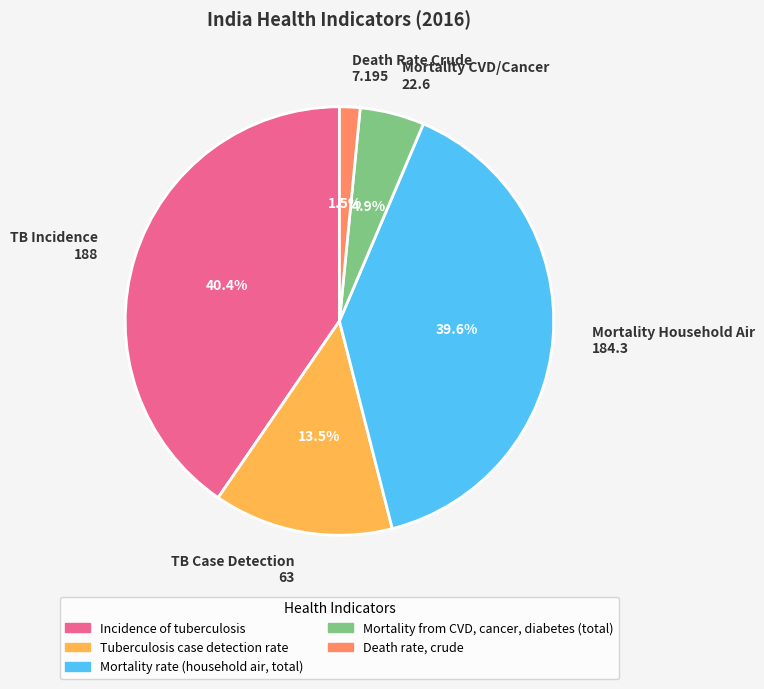

What is the ratio of the value at TB Case Detection 63 to the value at TB Incidence 188?

0.3